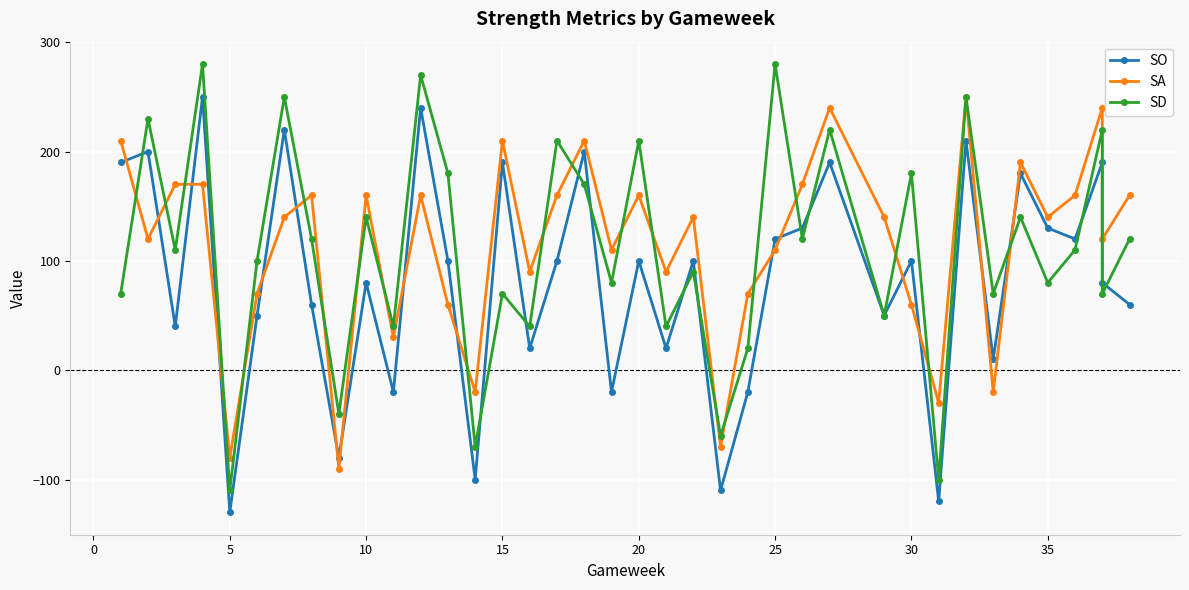

Which series has the largest range (max minus min)?

SD